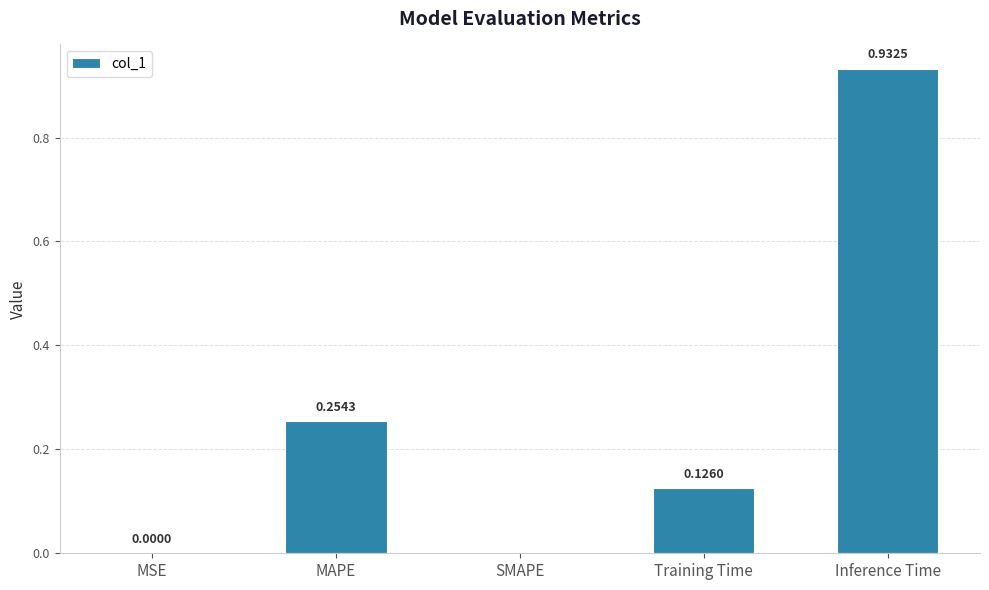

What is the sum of all values?

1.3